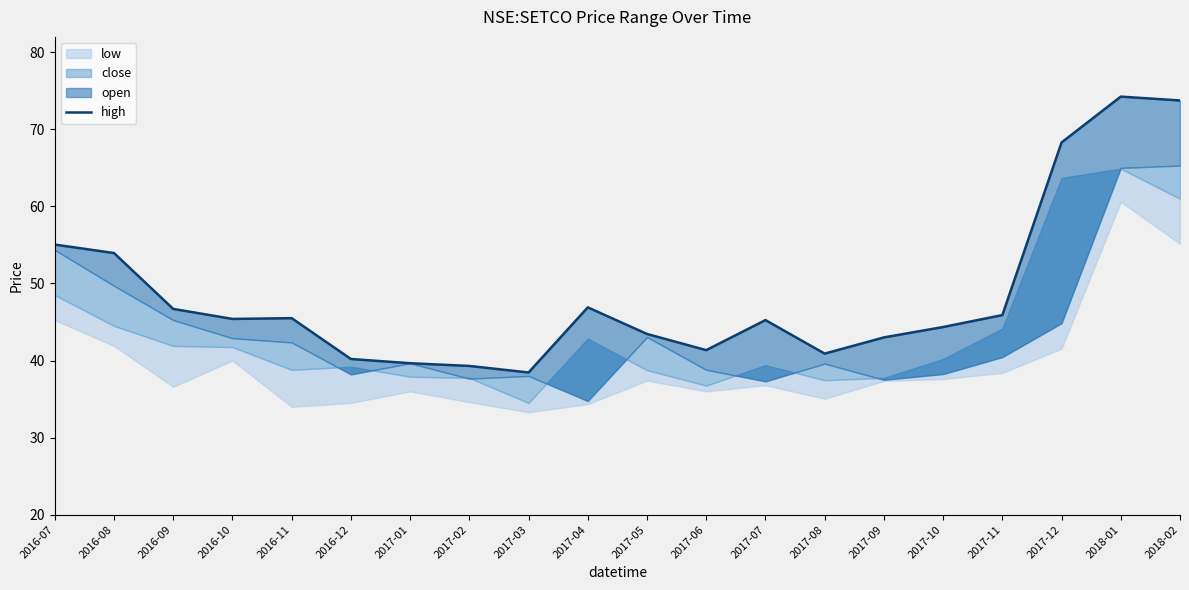

Rank the categories by value from lowest to highest.

2017-03, 2017-02, 2017-01, 2016-12, 2017-08, 2017-06, 2017-09, 2017-05, 2017-10, 2017-07, 2016-10, 2016-11, 2017-11, 2016-09, 2017-04, 2016-08, 2016-07, 2017-12, 2018-02, 2018-01